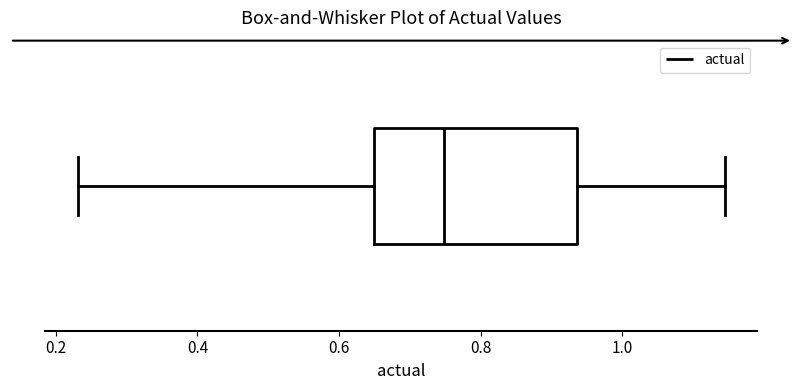

Where does the median line of the box sit on the x-axis? The values are not printed on the chart, so give them approximately, as read against the axis.

0.74